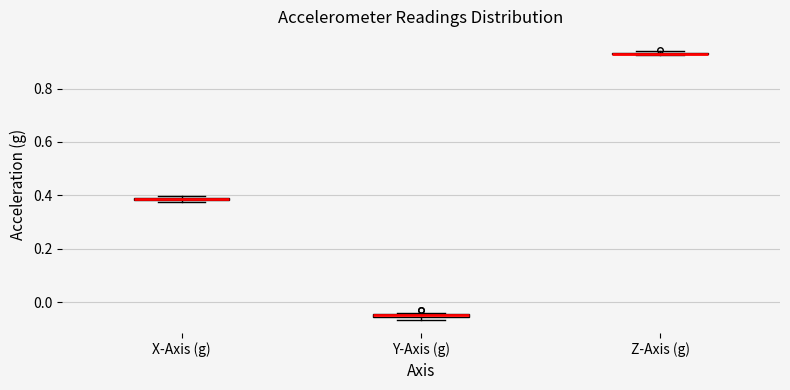

Where is the lower edge of the box for X-Axis (g) on the y-axis? The values are not printed on the chart, so give them approximately, as read against the axis.

0.38